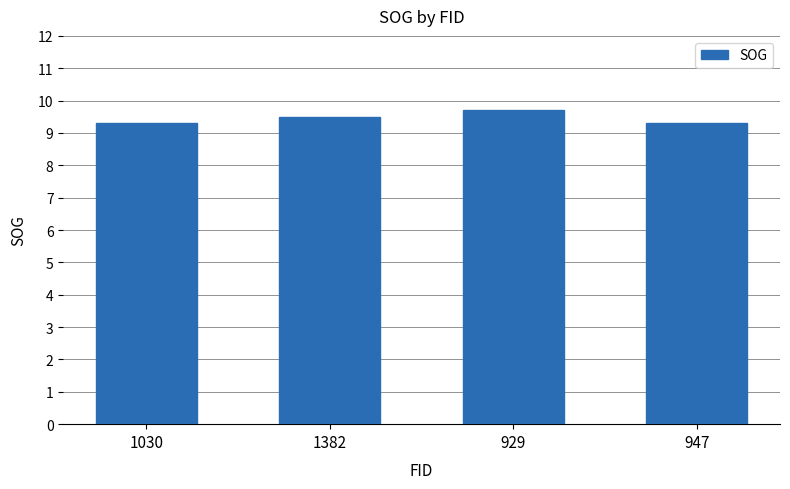

What is the label of the 4th bar from the left?

947